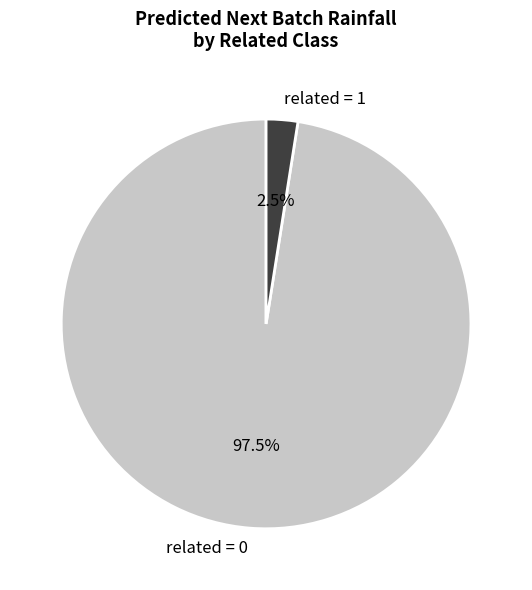

How many slices are in this pie chart?

2